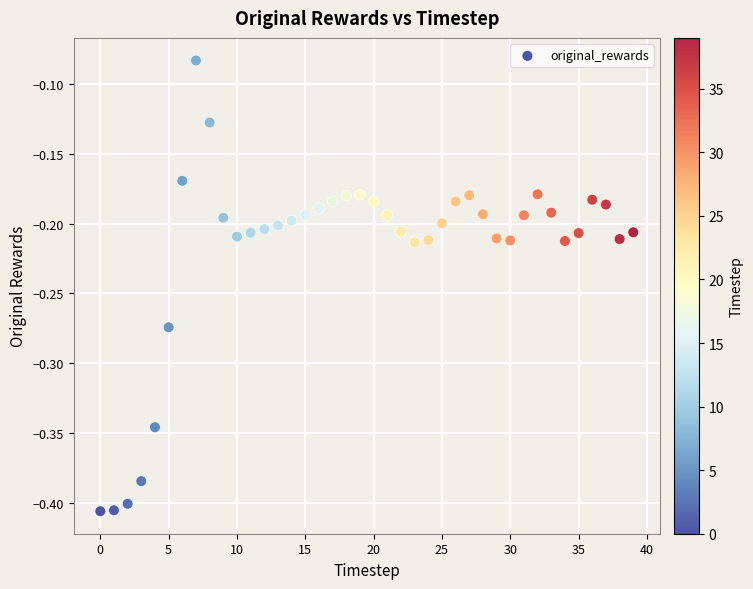

What is the range of Y values (max minus min)?

0.3